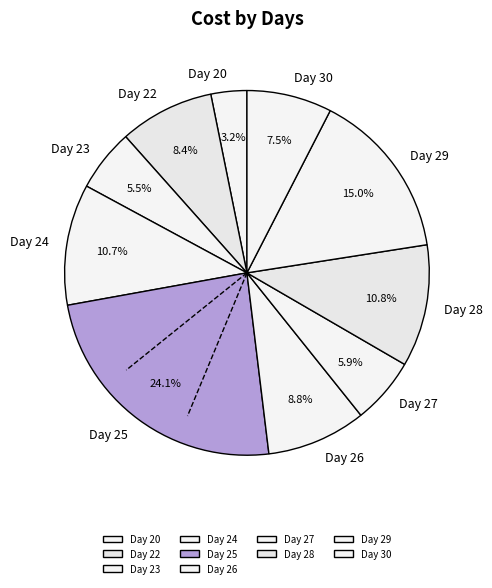

Which category has the biggest portion of the pie?

Day 25